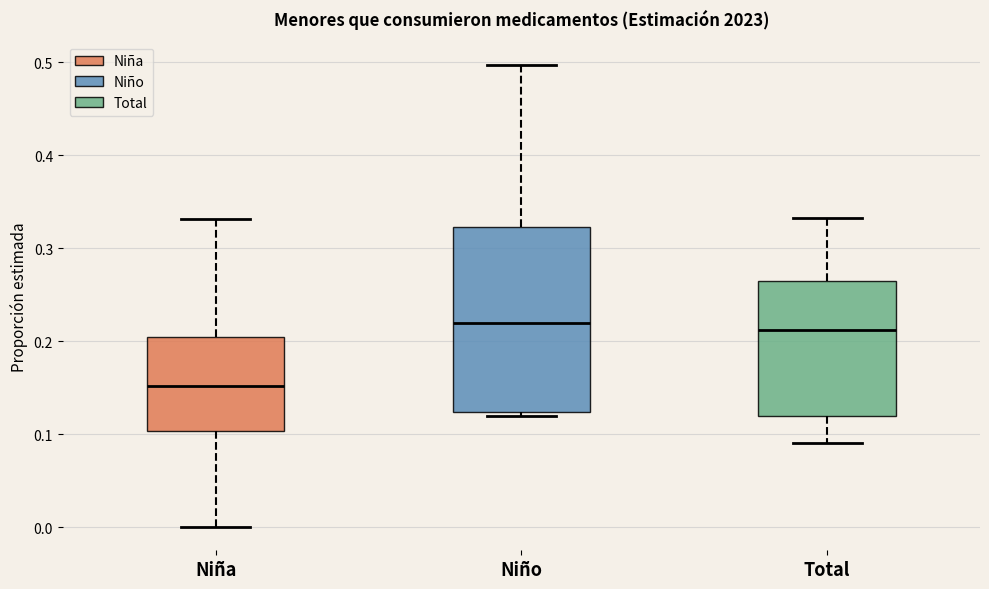

Comparing the boxes themselves (not the whiskers), which one is the tallest?

Niño